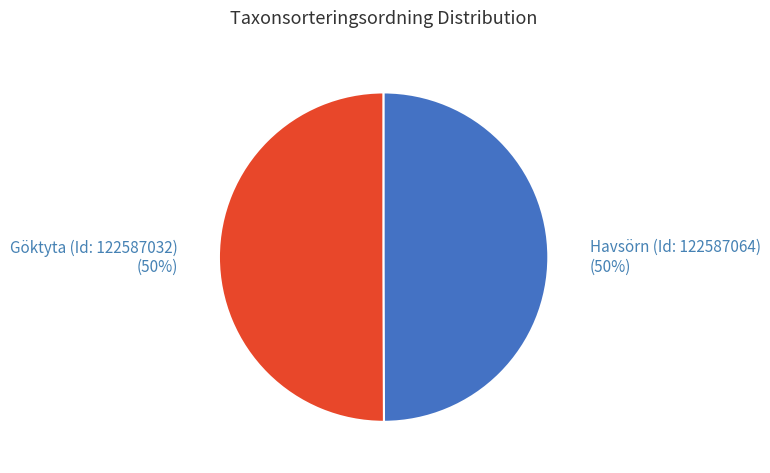

What percentage is the Havsörn (Id: 122587064) slice, to the nearest percent?

50%